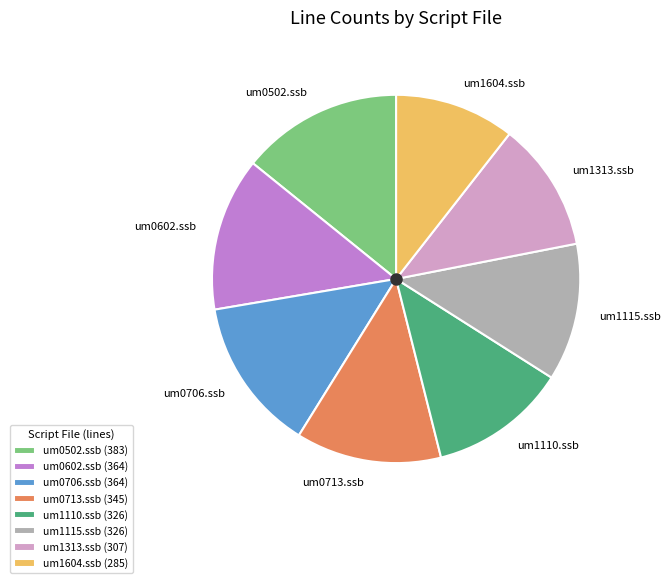

What is the smallest slice in the pie chart?

um1604.ssb